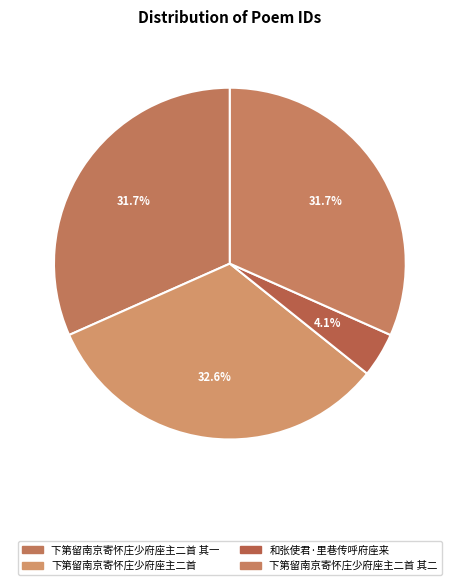

Count the number of slices in the pie.

4